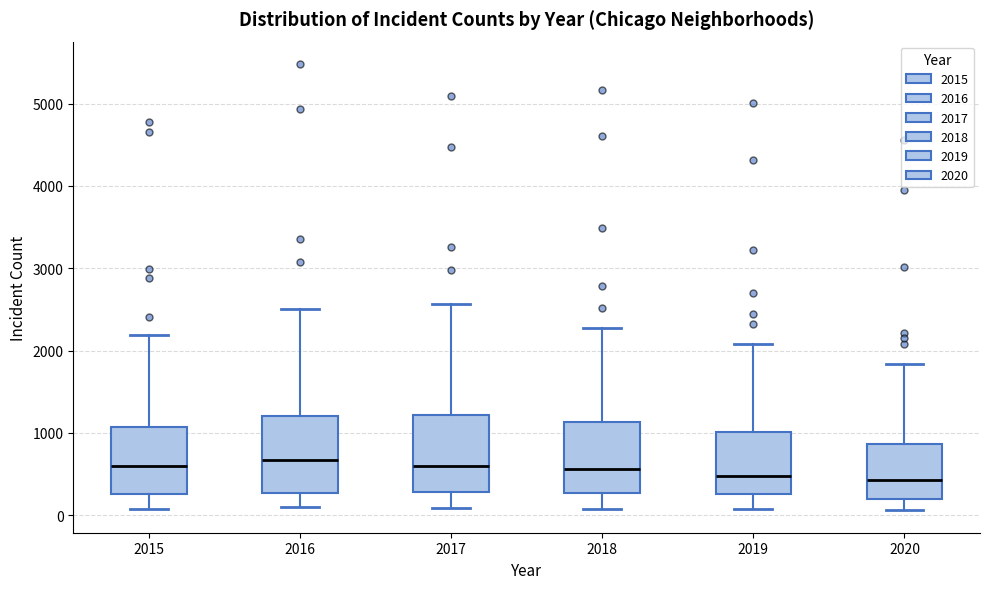

Where does the median line of the box at x = 2015 sit on the y-axis? The values are not printed on the chart, so give them approximately, as read against the axis.

600